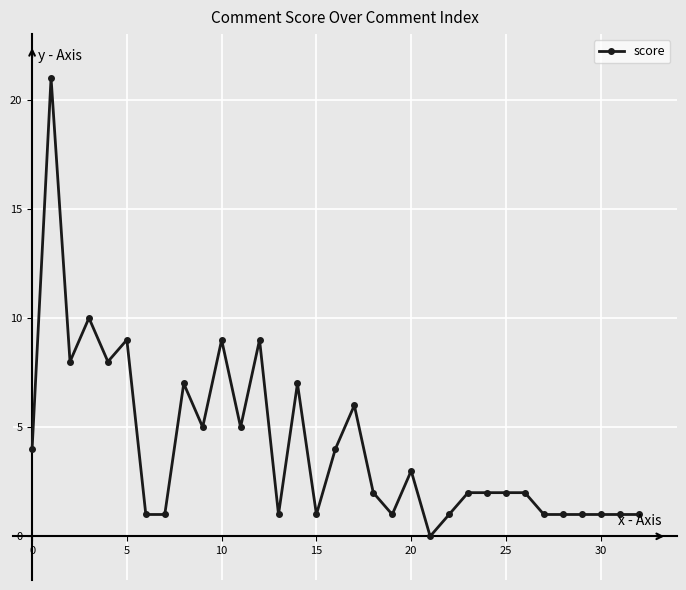

What is the value of the 13th point from the left?

9